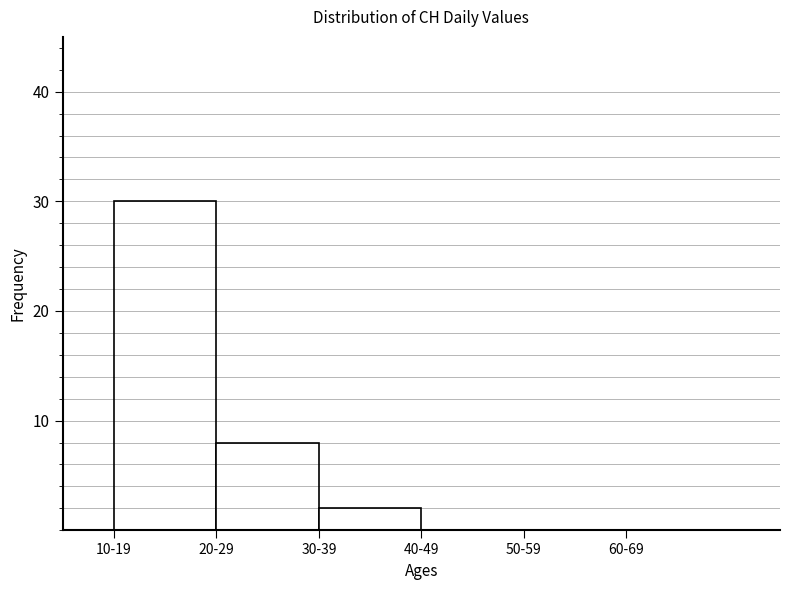

Reading left to right, what are all the values shown in this chart?

10-19=30	20-29=8	30-39=2	40-49=0	50-59=0	60-69=0